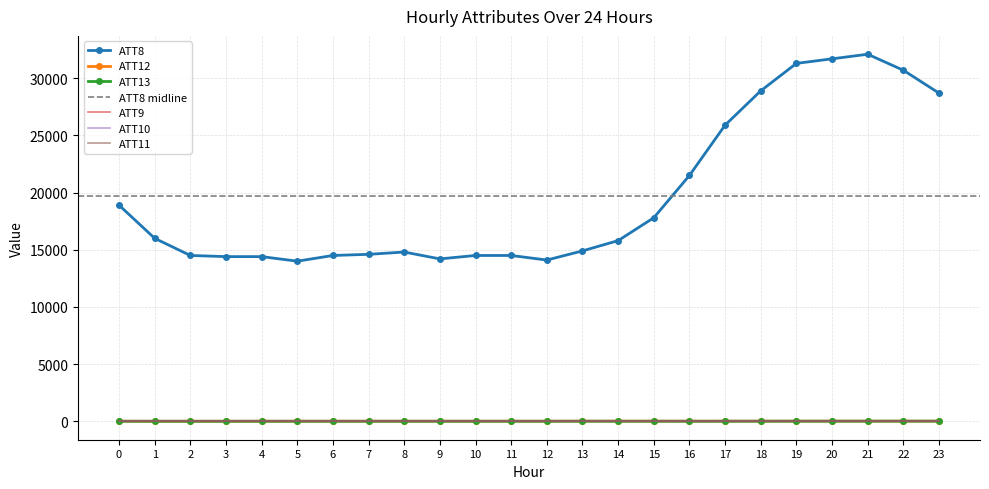

Is this an area chart (filled region under the line)?

No